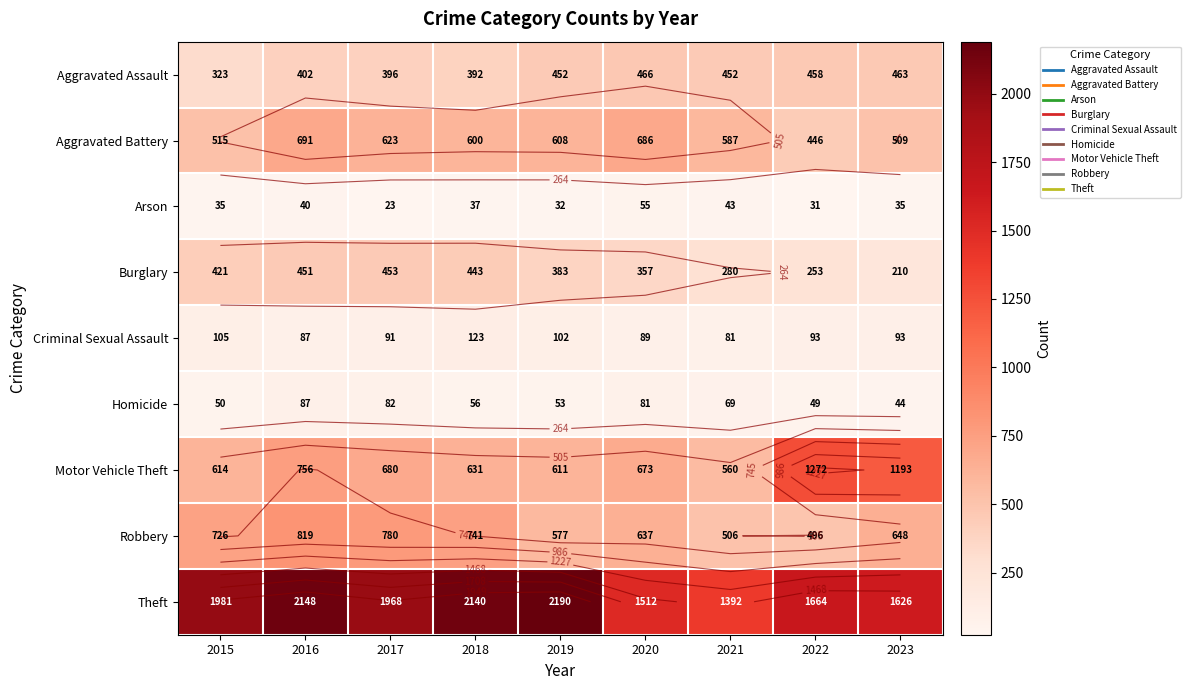

What is the sum of the Robbery values at 2021 and 2016?

1325